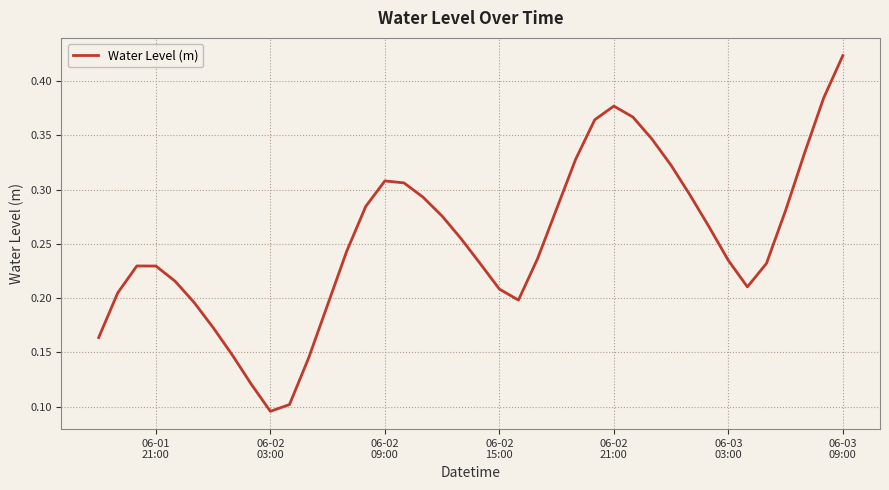

Does the chart have visible grid lines?

Yes